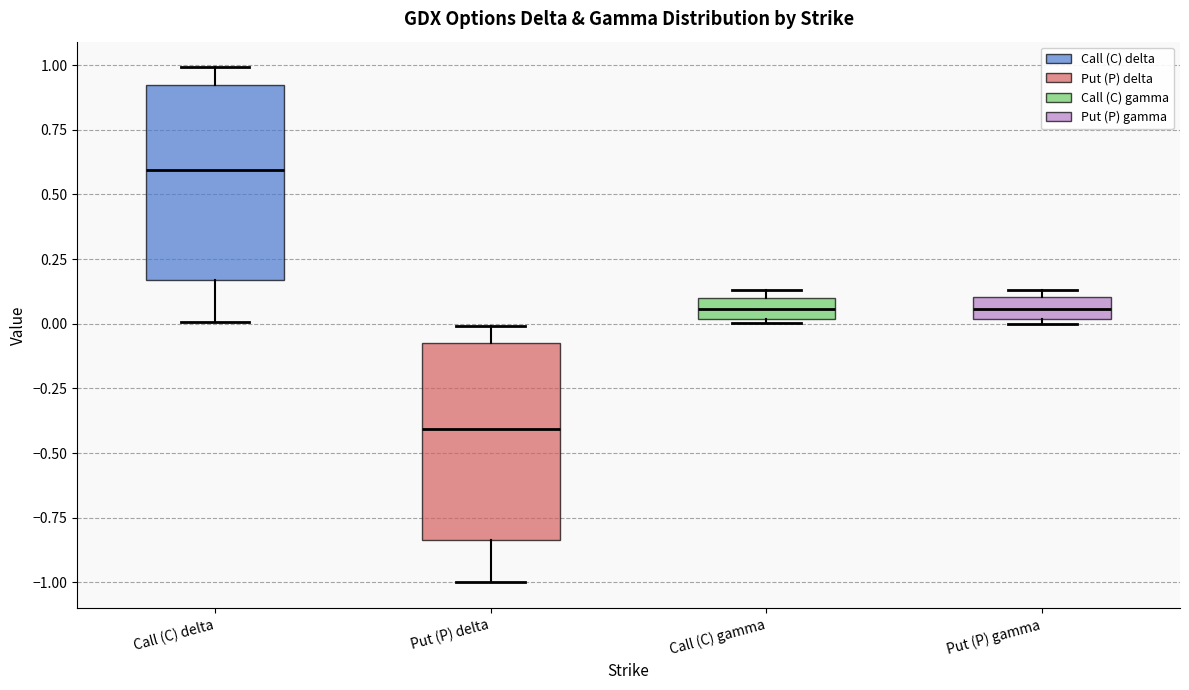

Which box has the lowest median line?

Put (P) delta